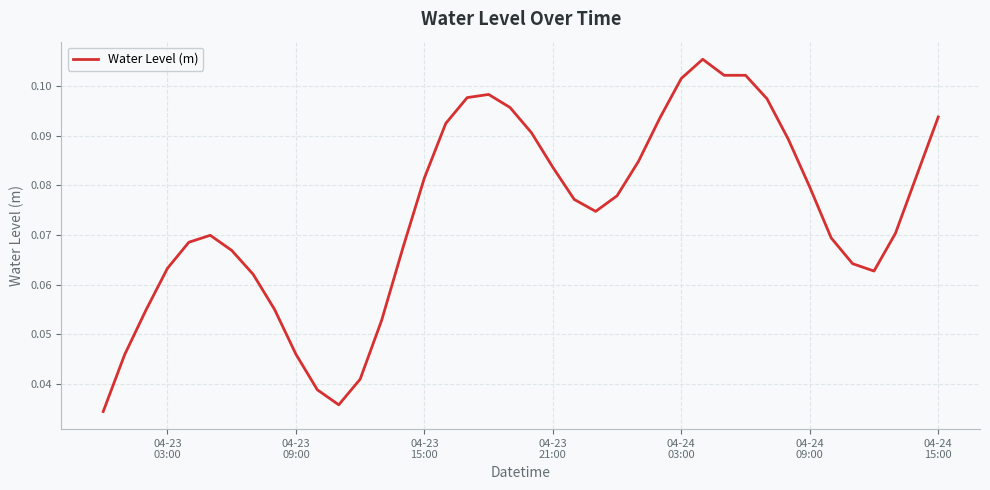

Reading left to right, extract all data points from this chart.

0.0	0.0	0.1	0.1	0.1	0.1	0.1	0.1	0.1	0.0	0.0	0.0	0.0	0.1	0.1	0.1	0.1	0.1	0.1	0.1	0.1	0.1	0.1	0.1	0.1	0.1	0.1	0.1	0.1	0.1	0.1	0.1	0.1	0.1	0.1	0.1	0.1	0.1	0.1	0.1